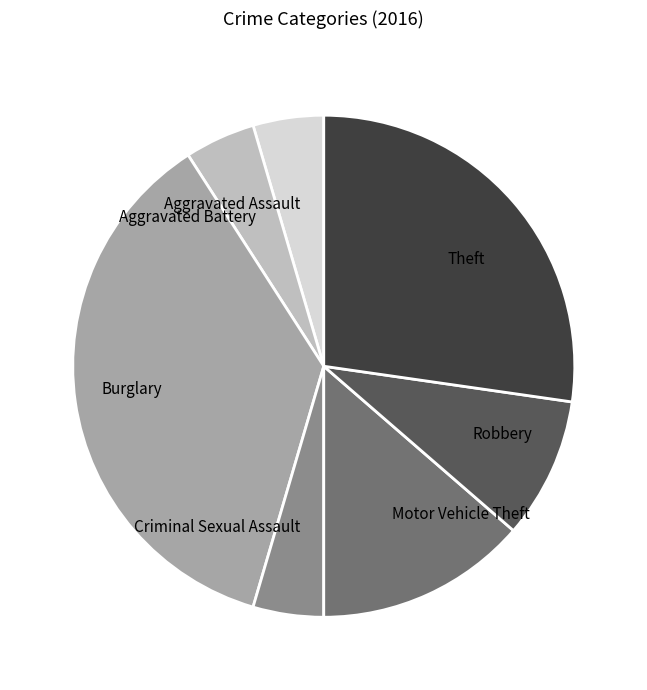

Count the number of slices in the pie.

7